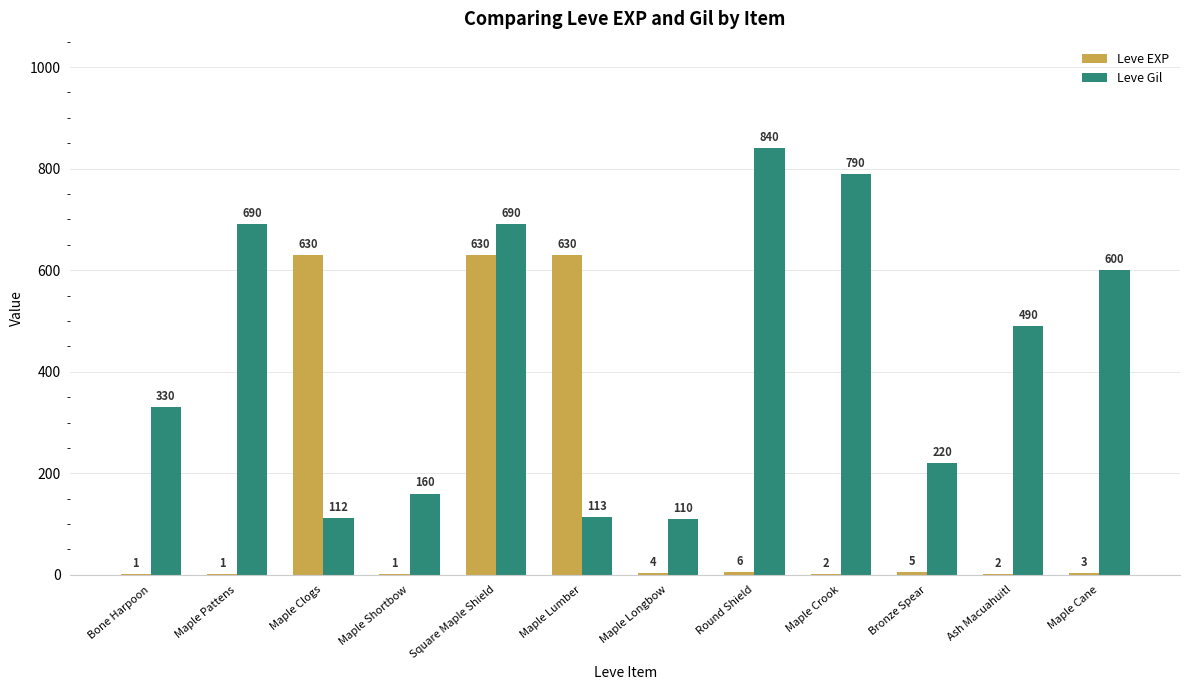

Between Bone Harpoon and Maple Clogs, which series saw the biggest shift?

Leve EXP